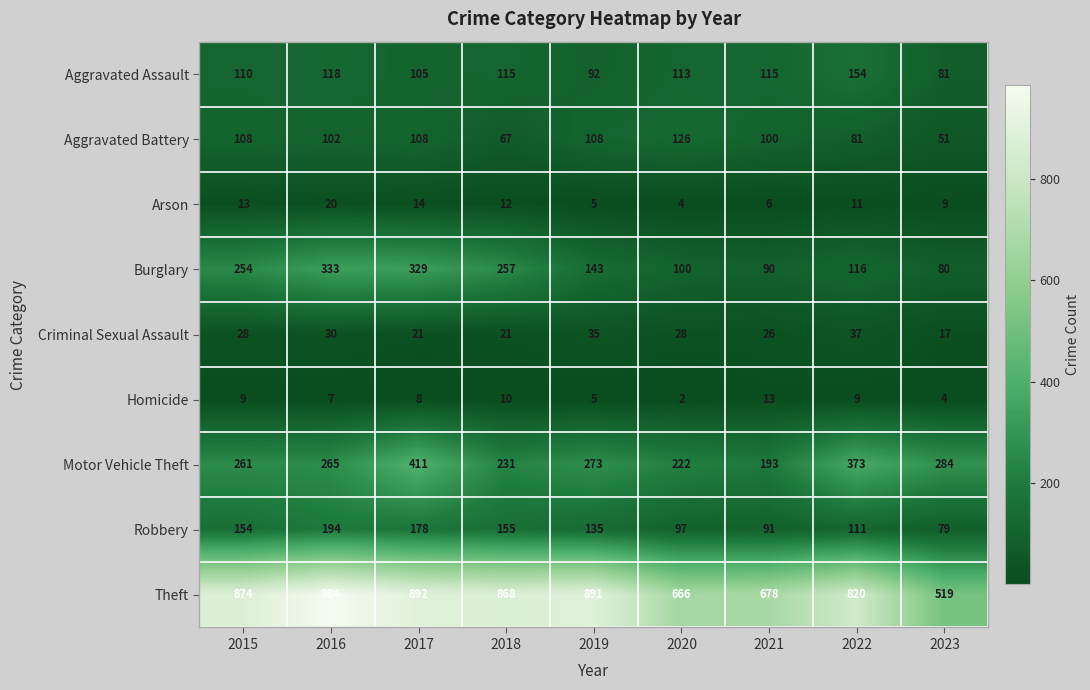

At which category does the chart reach its peak across all series?

2016